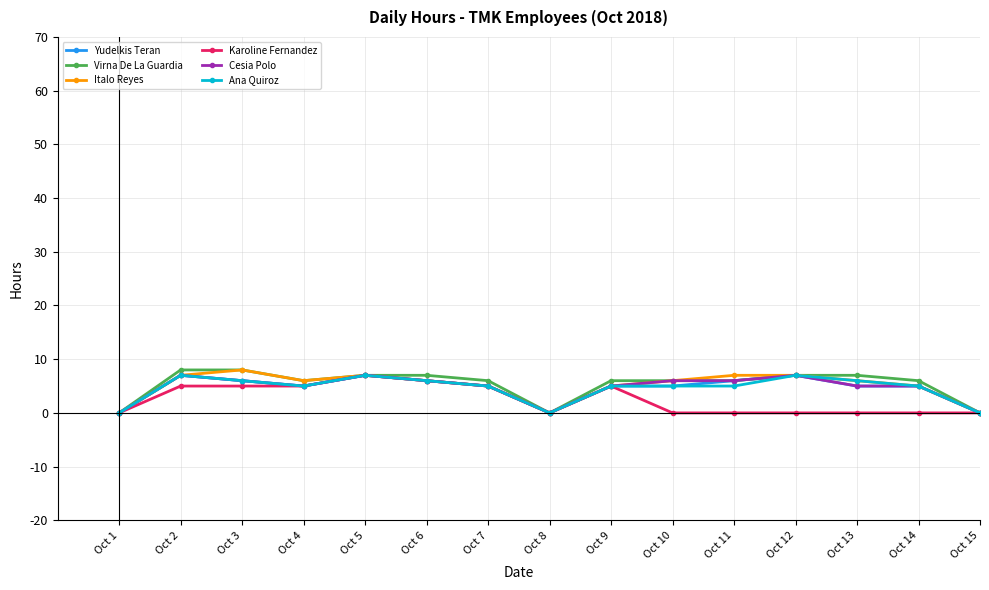

What are all the series names shown in the legend?

Yudelkis Teran, Virna De La Guardia, Italo Reyes, Karoline Fernandez, Cesia Polo, Ana Quiroz